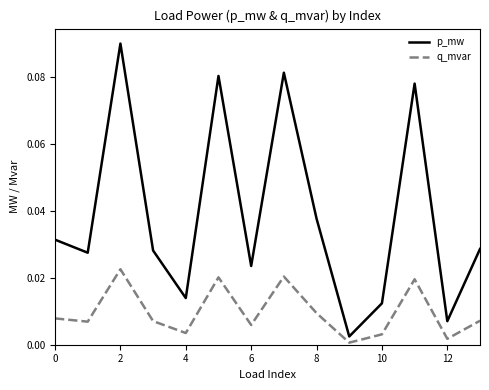

At how many categories does at least one series exceed 0?

14